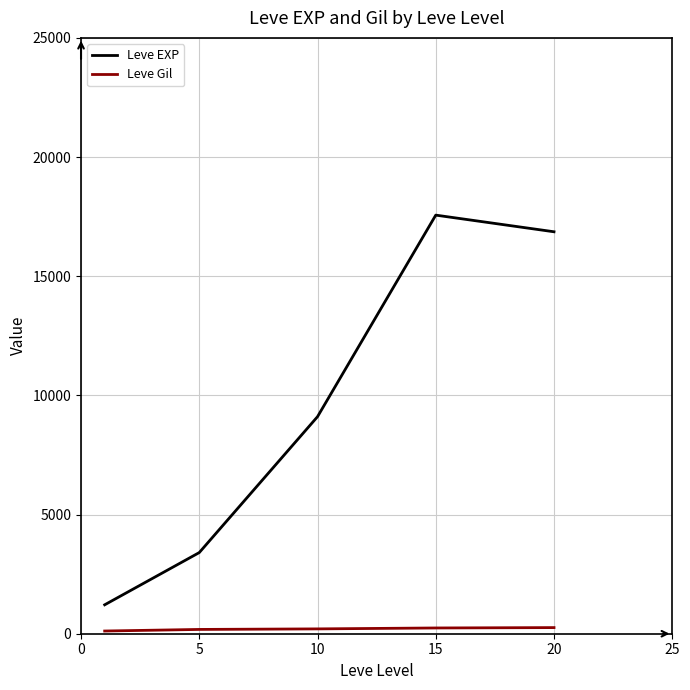

Does the chart have visible grid lines?

Yes